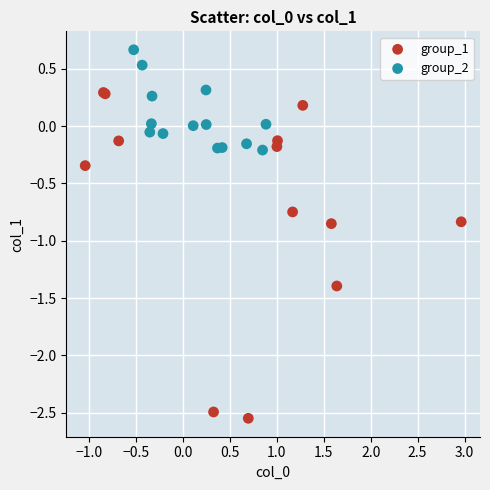

Which series reaches the minimum Y coordinate?

group_1